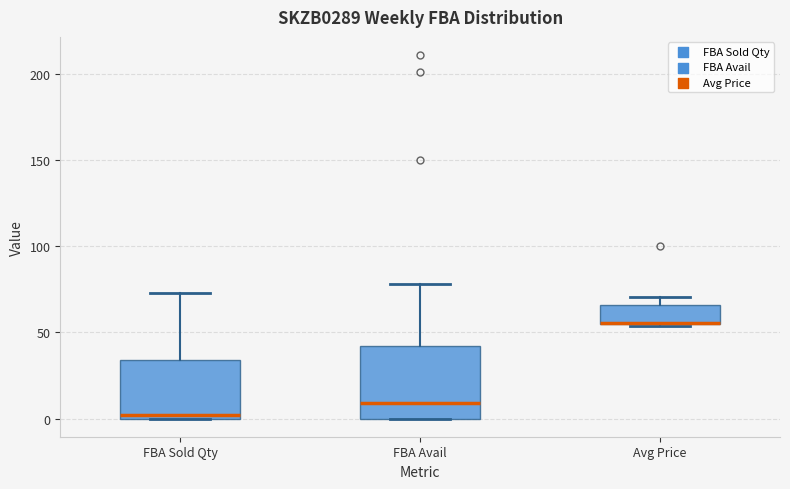

Reading left to right, transcribe this box plot: for each box, give where its median line is, the range the box spans, and where its two whiskers end, as read against the y-axis. The values are not printed on the chart, so give them approximately, as read against the axis.

FBA Sold Qty: median 0 (just above the box's lower edge), box 0 to 35, whiskers 0 to 75
FBA Avail: median 10, box 0 to 40, whiskers 0 to 80
Avg Price: median 55 (drawn on the box's lower edge), box 55 to 65, whiskers 55 to 70